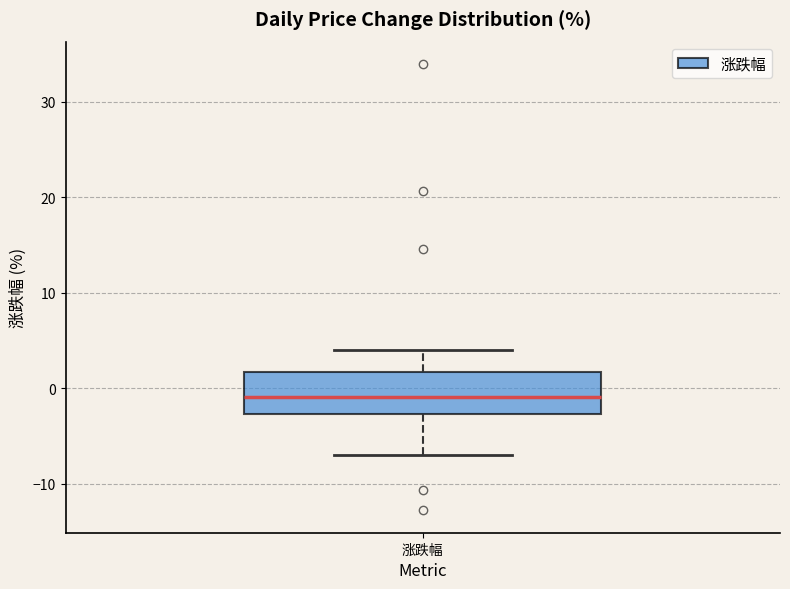

Where is the lower edge of the box for 涨跌幅 on the y-axis? The values are not printed on the chart, so give them approximately, as read against the axis.

-3